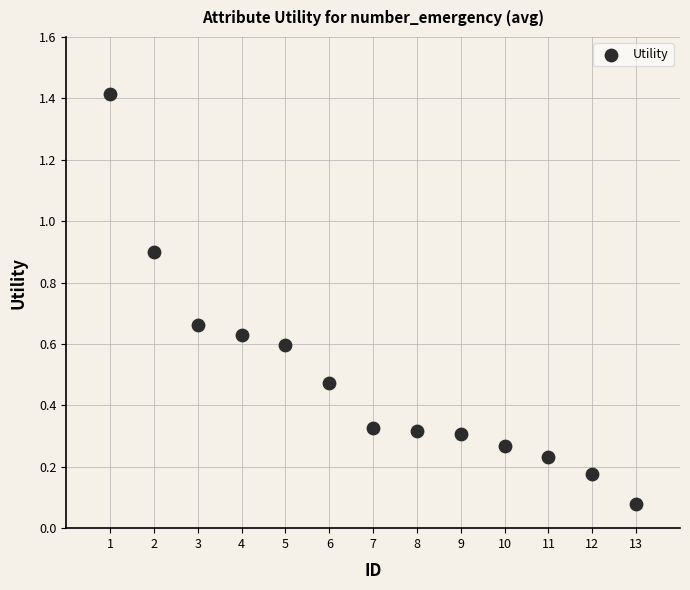

What is the range of Y values (max minus min)?

1.3